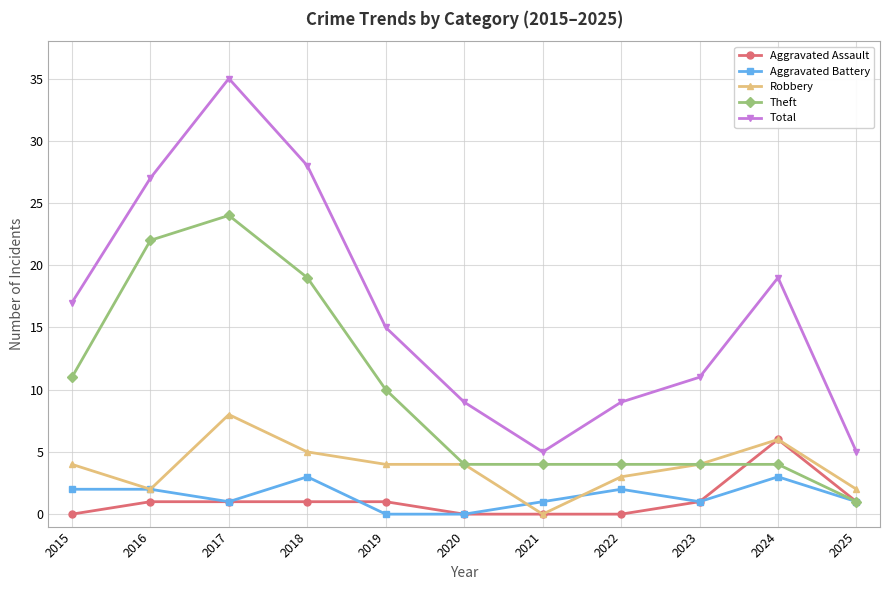

Does the chart have visible grid lines?

Yes